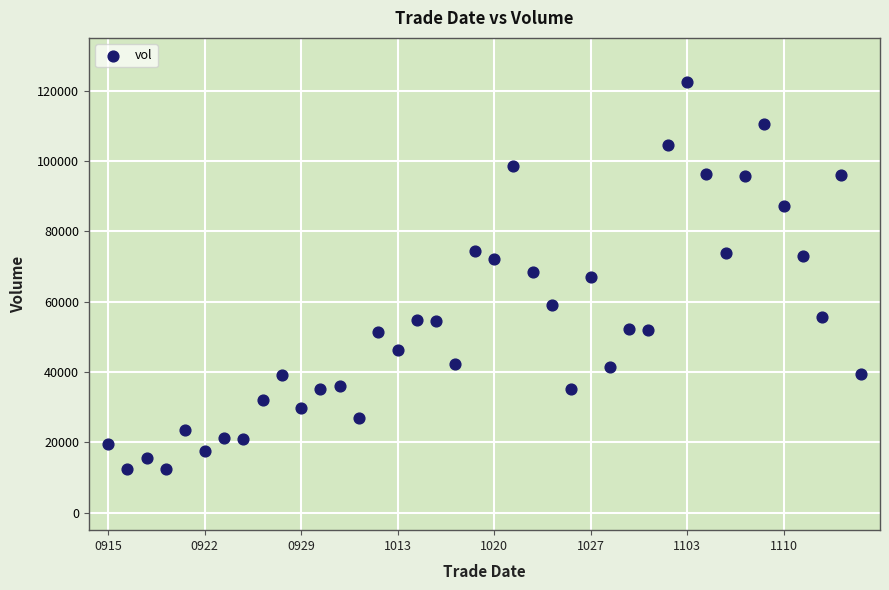

What is the range of Y values (max minus min)?

110166